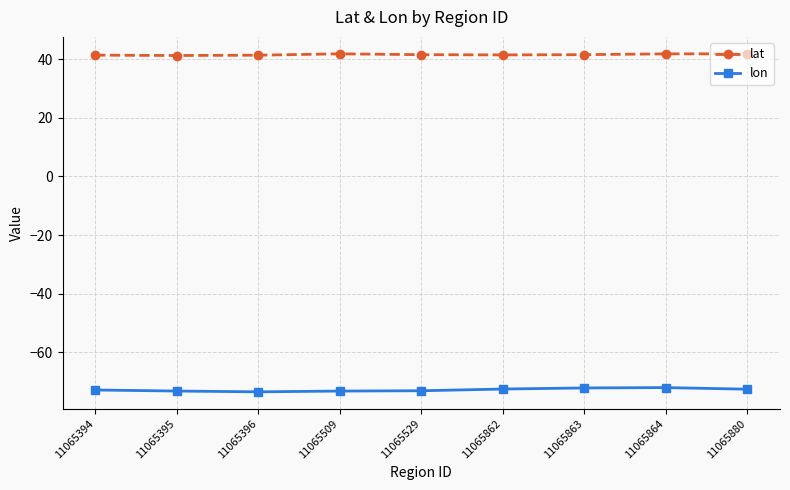

Which series has the largest range (max minus min)?

lon